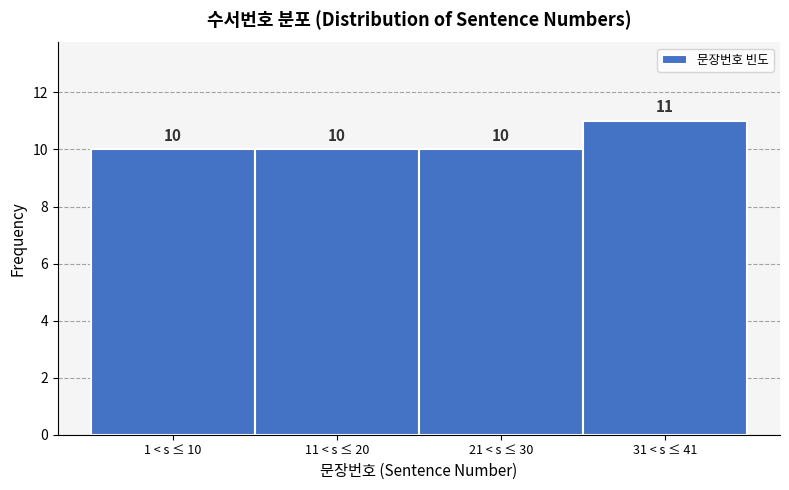

Reading right to left, list all the values displayed in this chart.

11	10	10	10